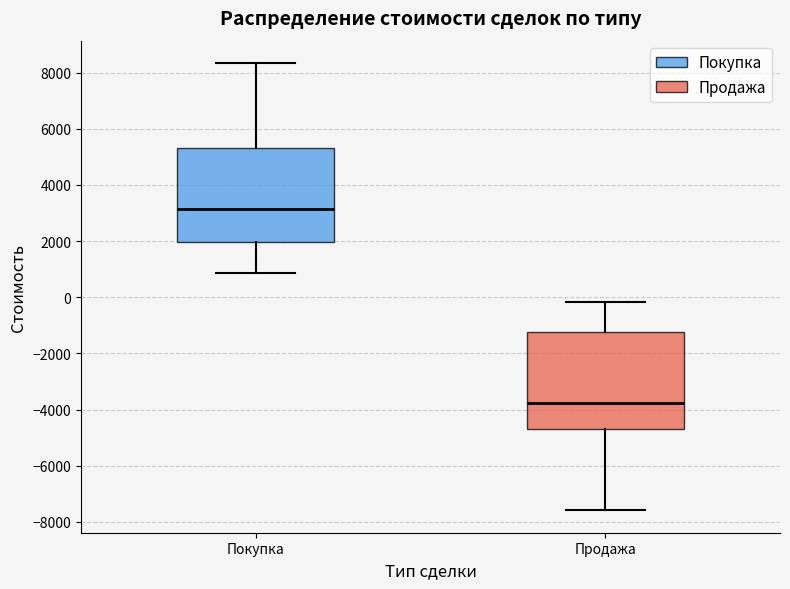

Which box's median line is the lowest?

Продажа